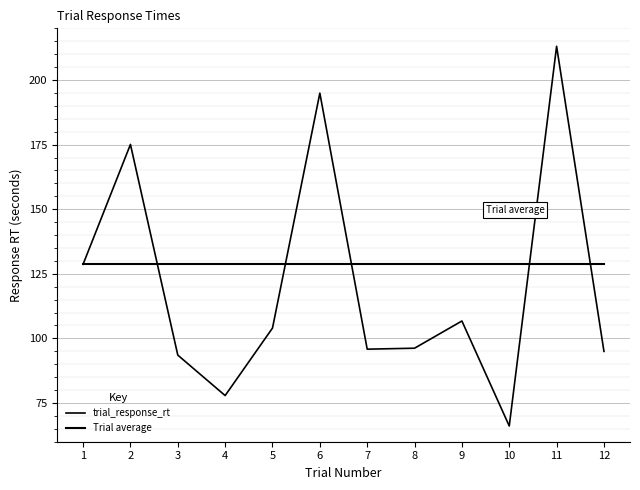

Is it true that trial_response_rt equals 95.8 at 7?

True